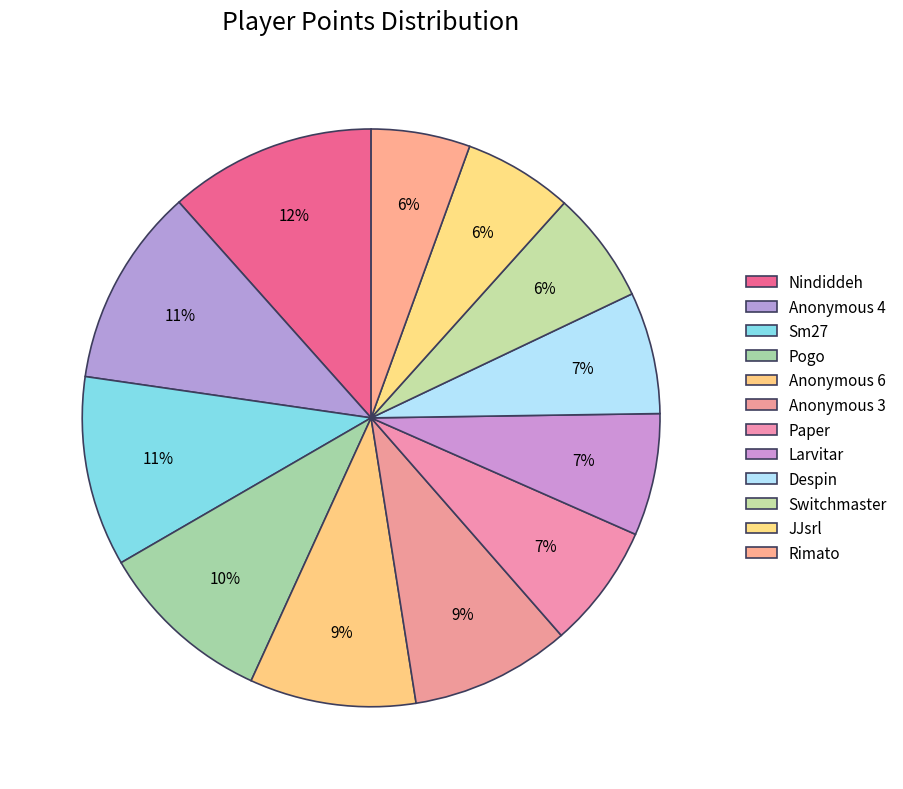

How many slices are in this pie chart?

12